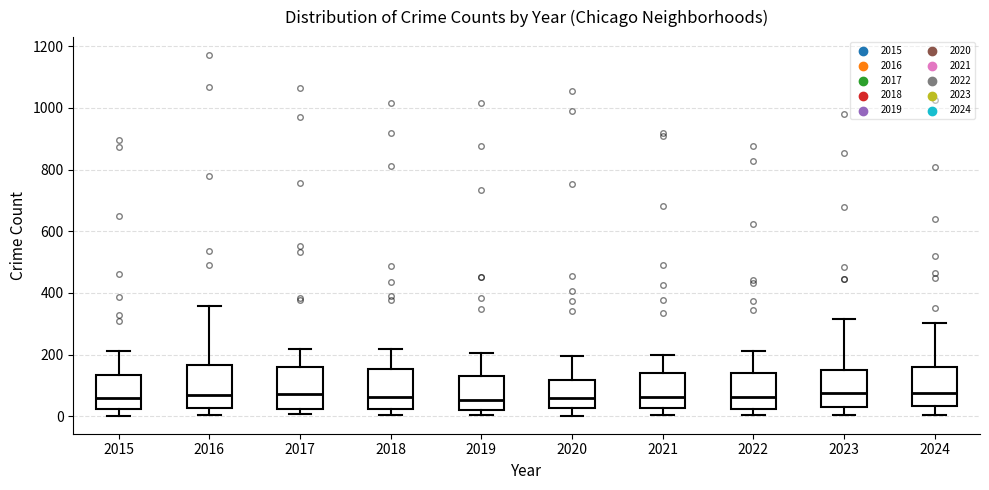

Where does the median line of the box at x = 2019 sit on the y-axis? The values are not printed on the chart, so give them approximately, as read against the axis.

60